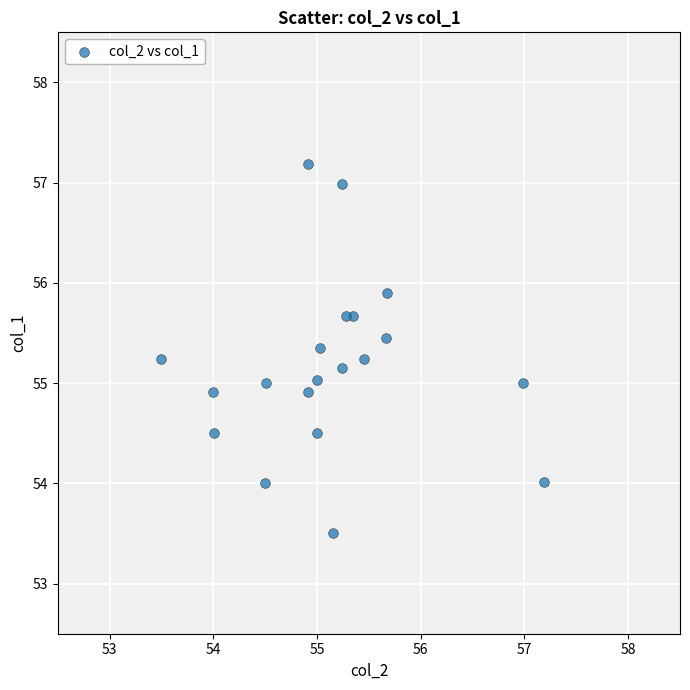

What is the range of Y values (max minus min)?

3.7